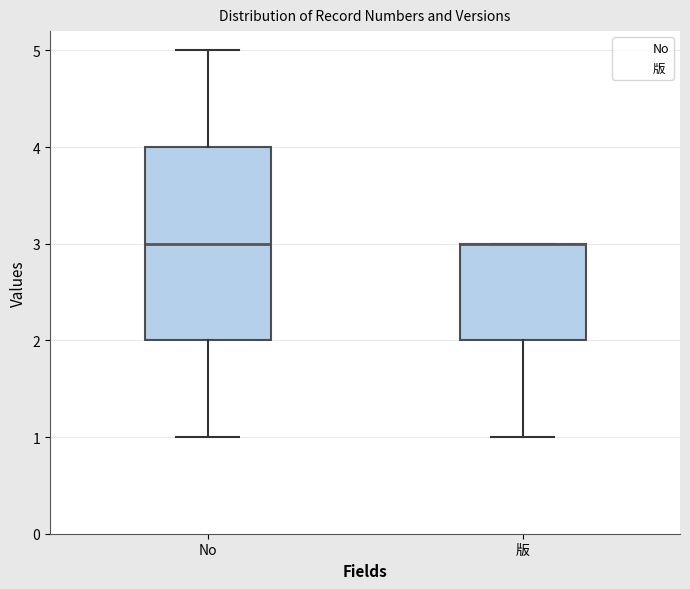

Which box is the tallest, from its lower edge to its upper edge?

No